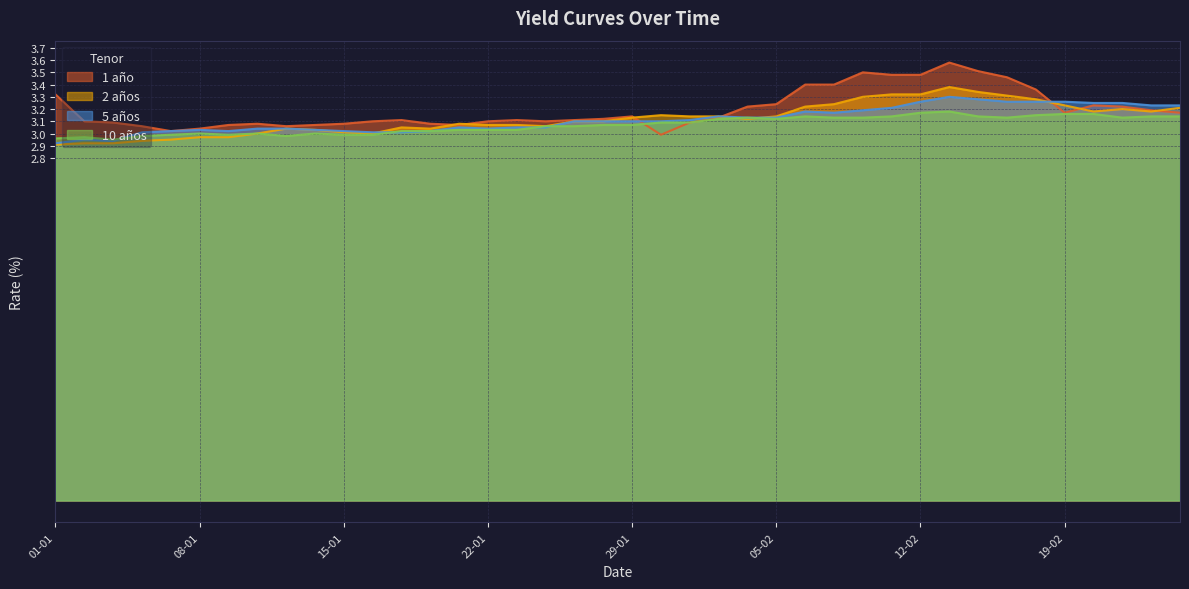

List the labels in order of 2 años value, largest first.

15-02, 16-02, 11-02, 12-02, 17-02, 10-02, 18-02, 09-02, 19-02, 08-02, 25-02, 23-02, 22-02, 24-02, 01-02, 02-02, 03-02, 05-02, 29-01, 04-02, 27-01, 28-01, 21-01, 22-01, 25-01, 26-01, 19-01, 13-01, 20-01, 14-01, 15-01, 12-01, 18-01, 08-01, 11-01, 07-01, 06-01, 04-01, 05-01, 01-01